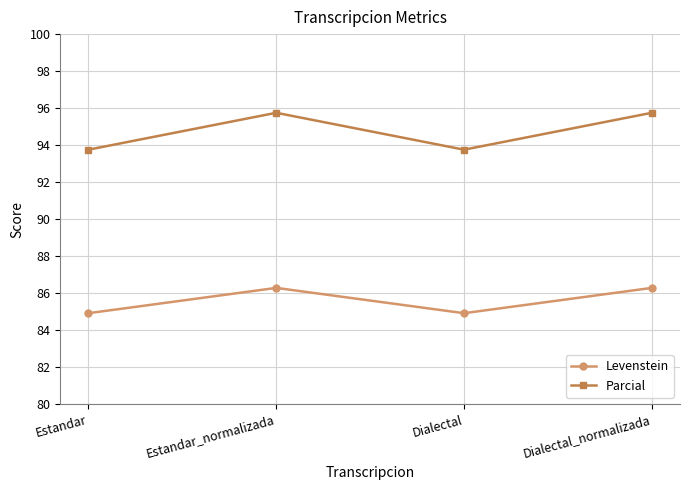

True or false: Parcial and Levenstein intersect in this chart.

False